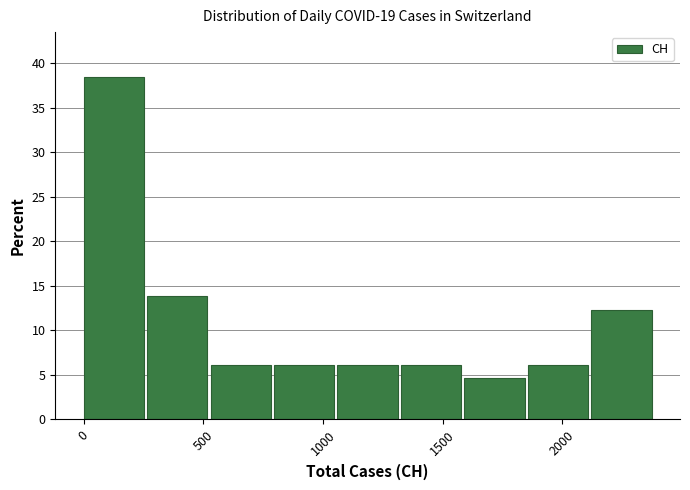

Reading left to right, transcribe this chart: for each bar, give the range it covers on the x-axis and its height. Neither the bar edges nor the heights are printed on the chart, so give them approximately, as read against the axes.

0 to 250: 38.5
250 to 550: 14.0
550 to 800: 6.0
800 to 1050: 6.0
1050 to 1350: 6.0
1350 to 1600: 6.0
1600 to 1850: 4.5
1850 to 2100: 6.0
2100 to 2400: 12.5